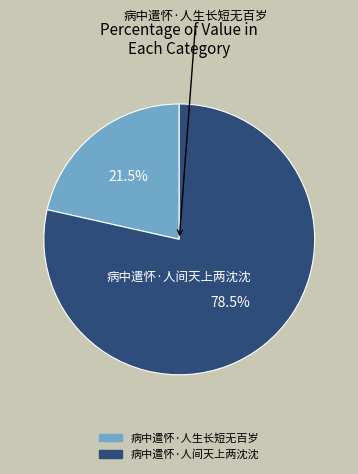

Between 病中遣怀·人间天上两沈沈 and 病中遣怀·人生长短无百岁, which is larger?

病中遣怀·人间天上两沈沈